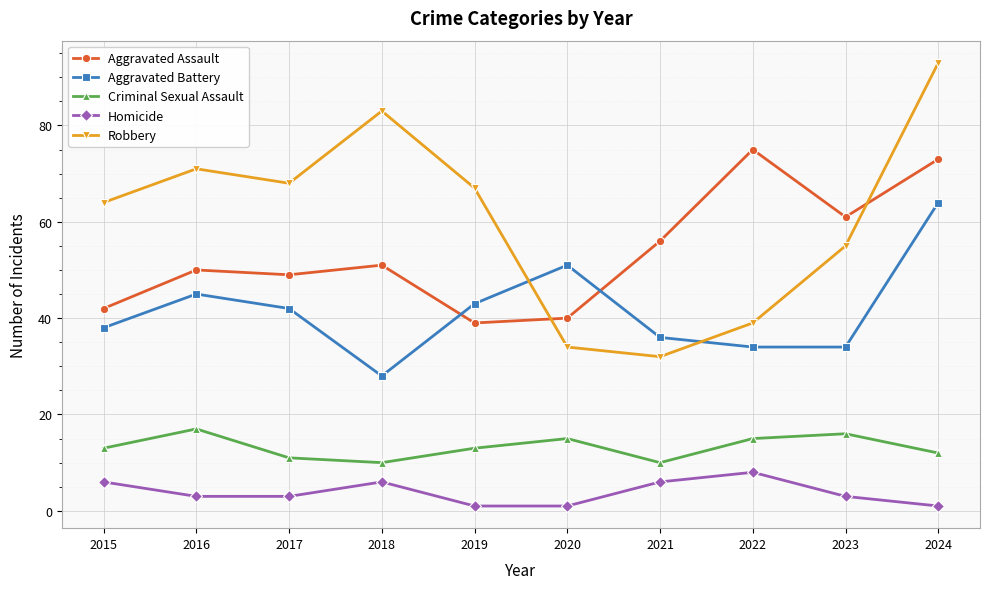

List the series in order of their peak value, highest first.

Robbery, Aggravated Assault, Aggravated Battery, Criminal Sexual Assault, Homicide